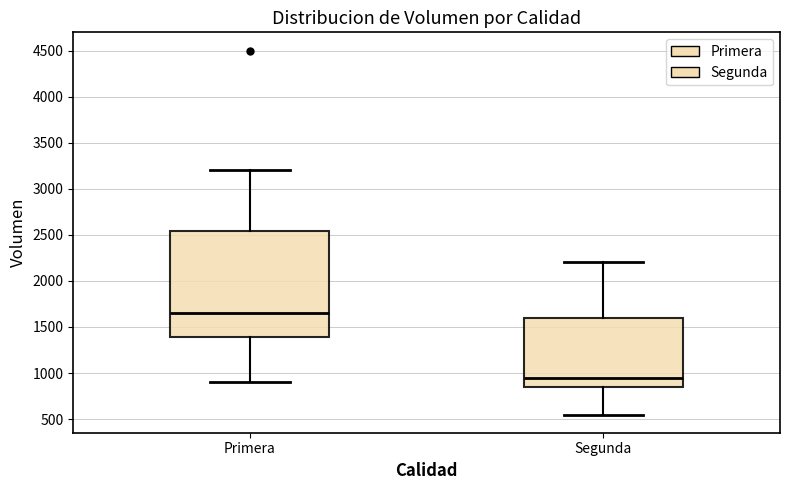

Which box has the highest median line?

Primera